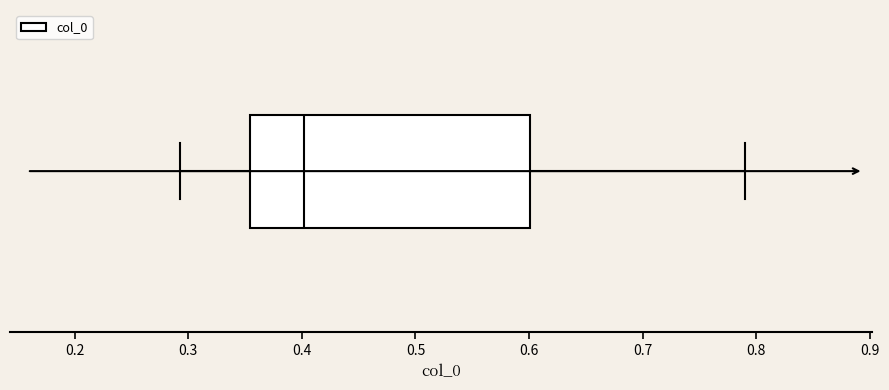

Where does the median line of the box sit on the x-axis? The values are not printed on the chart, so give them approximately, as read against the axis.

0.40